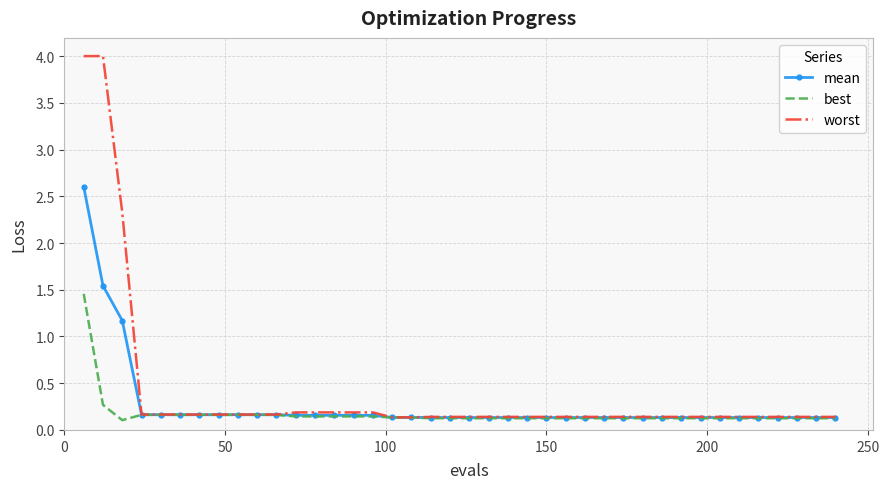

What is the maximum value for worst?

4.0